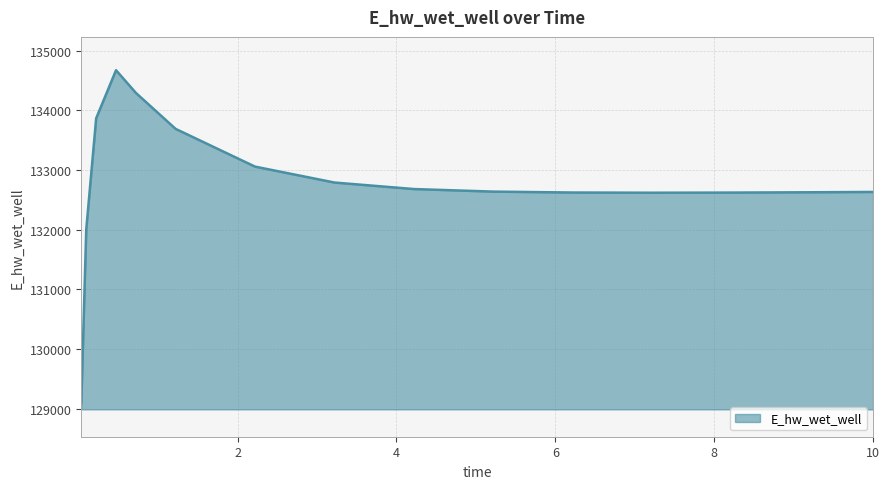

What is the difference between the maximum and minimum values?

5587.5